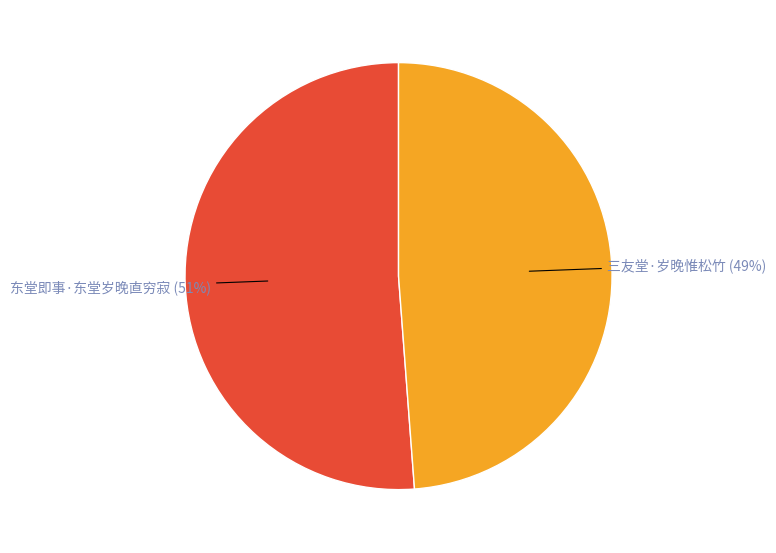

Which category has the smallest portion of the pie?

三友堂·岁晚惟松竹